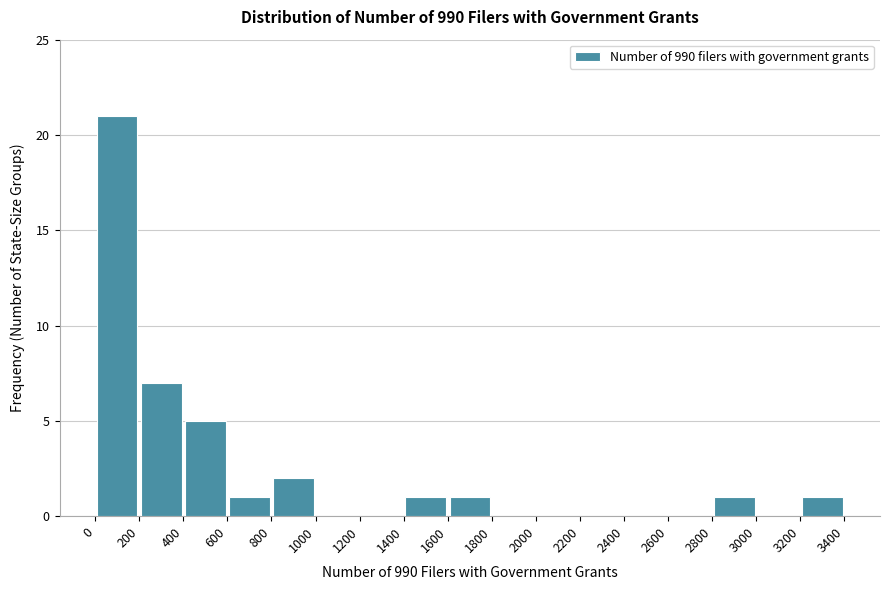

What is the height of the bar covering 1600 to 1800 on the x-axis? The values are not printed on the chart, so give them approximately, as read against the axis.

1